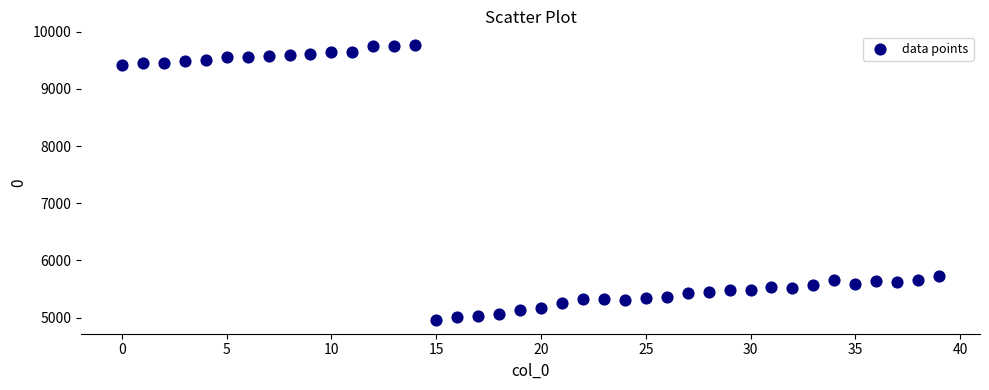

What Y value in the scatter plot is closest to 7362?

5725